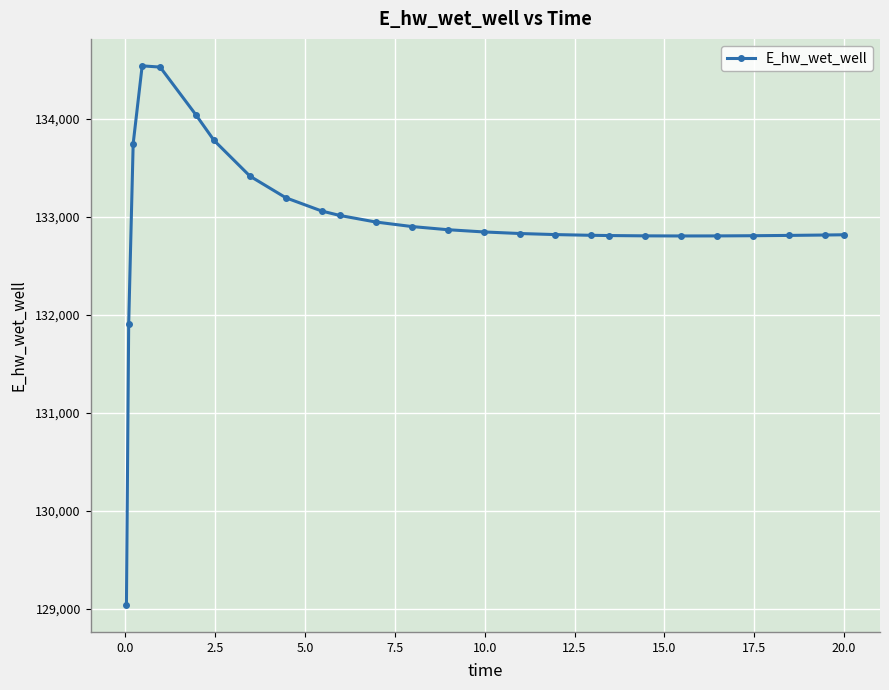

What is the difference between the maximum and minimum values?

5500.6